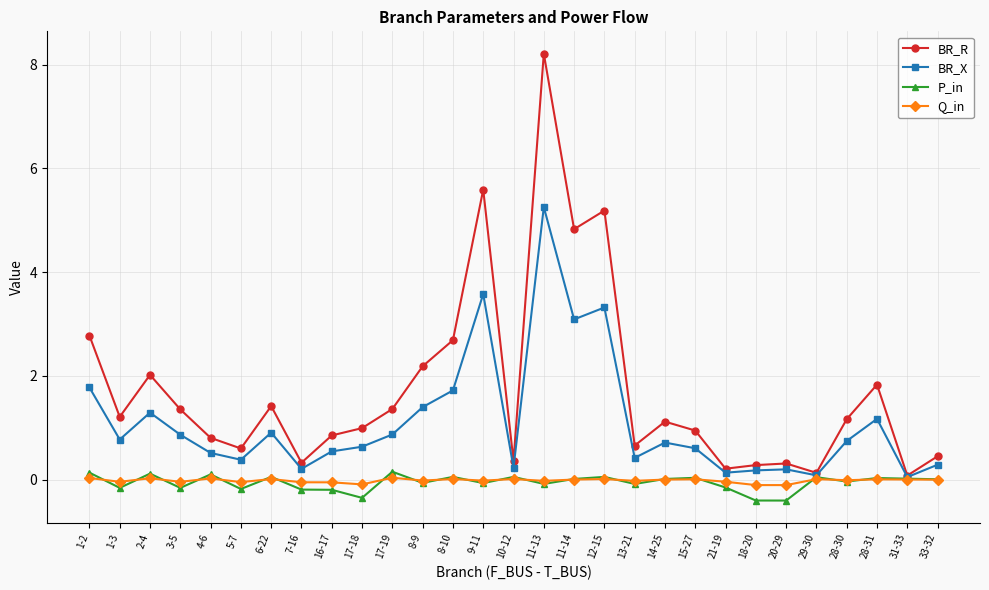

Which series changed the most between 6-22 and 7-16?

BR_R